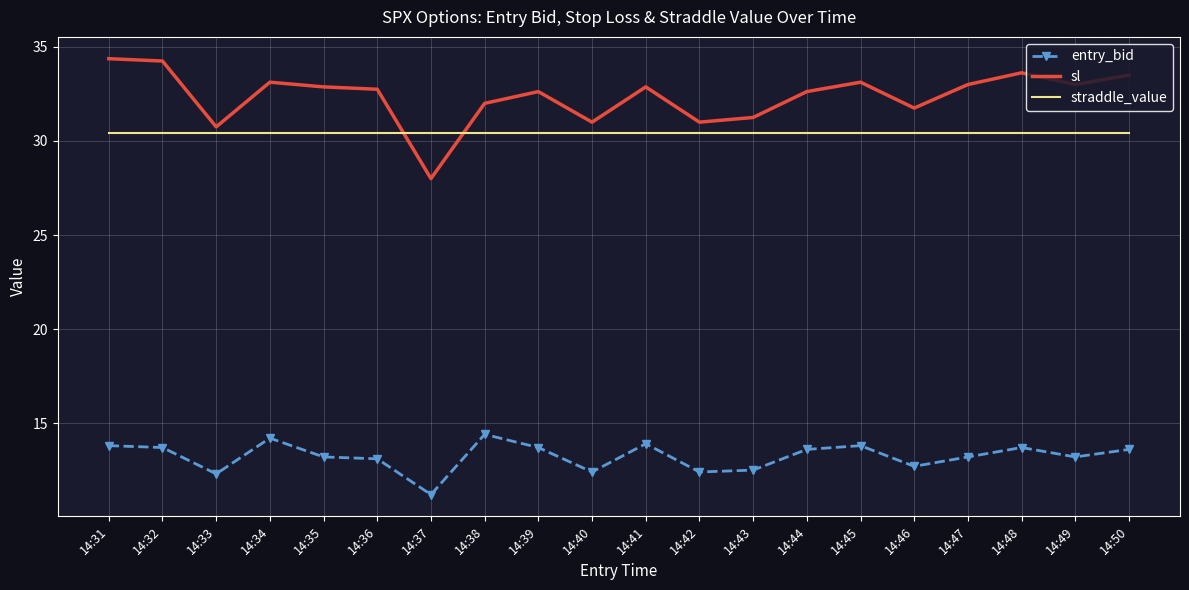

Where is the first local minimum for entry_bid?

14:33